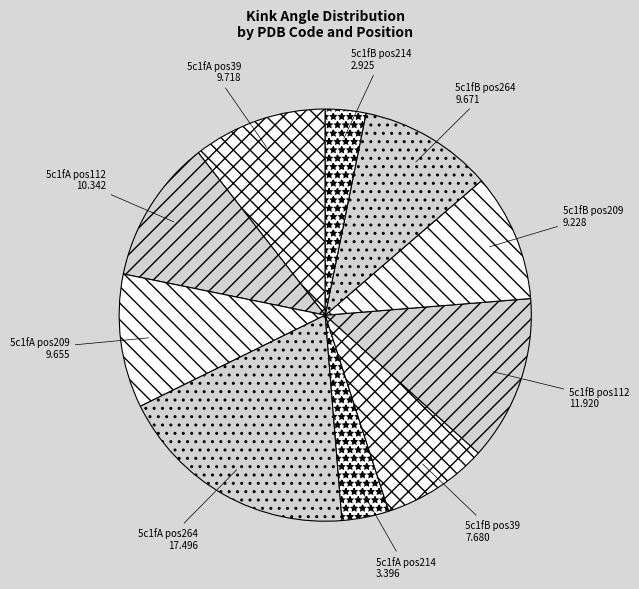

The 5c1fB pos214 slice represents 3% of the pie. True or false?

True